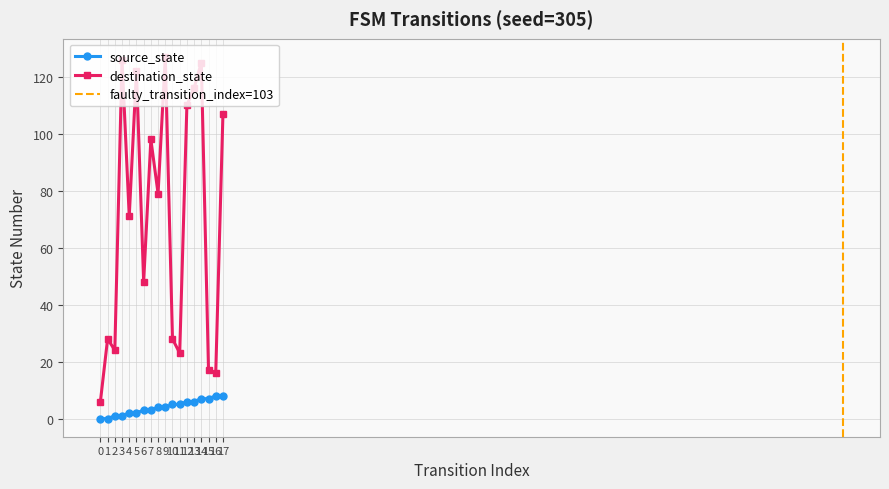

What is the approximate value of destination_state at 7, to the nearest 10?

100